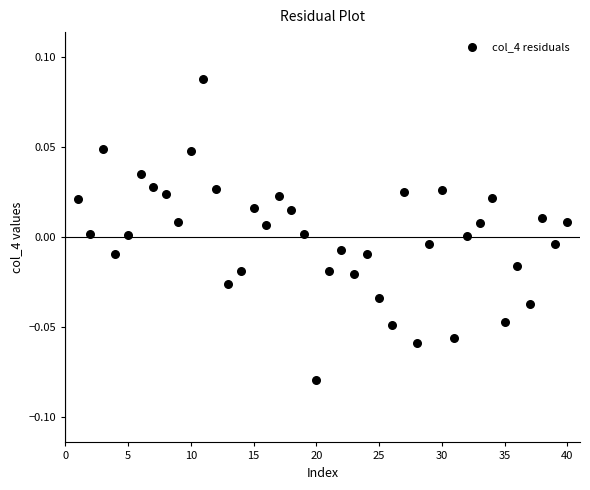

What is the range of X values (max minus min)?

39.0